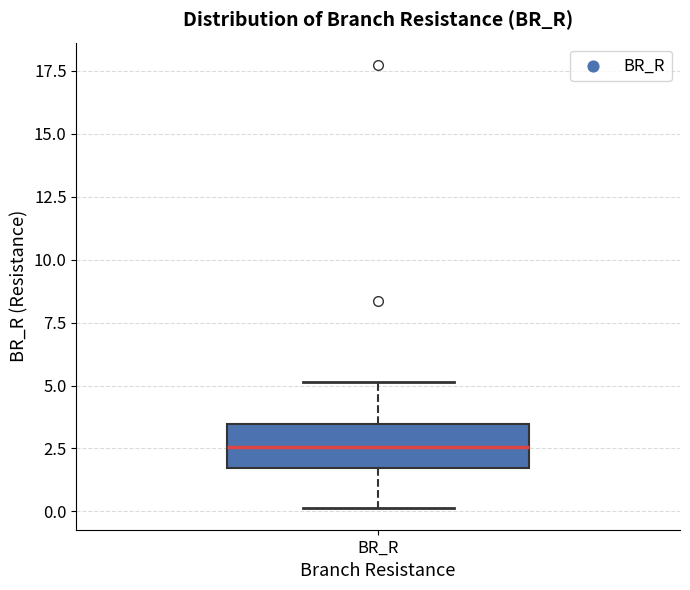

Transcribe this box plot: give where the median line is, the range the box spans, and where the two whiskers end, as read against the y-axis. The values are not printed on the chart, so give them approximately, as read against the axis.

median 2.5, box 1.5 to 3.5, whiskers 0.0 to 5.0